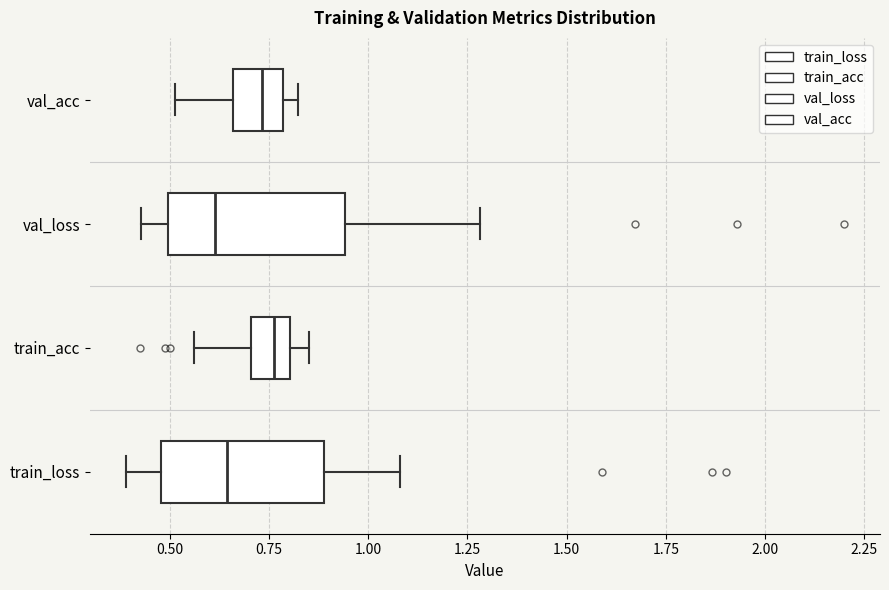

Where is the right edge of the box for train_loss on the x-axis? The values are not printed on the chart, so give them approximately, as read against the axis.

0.90